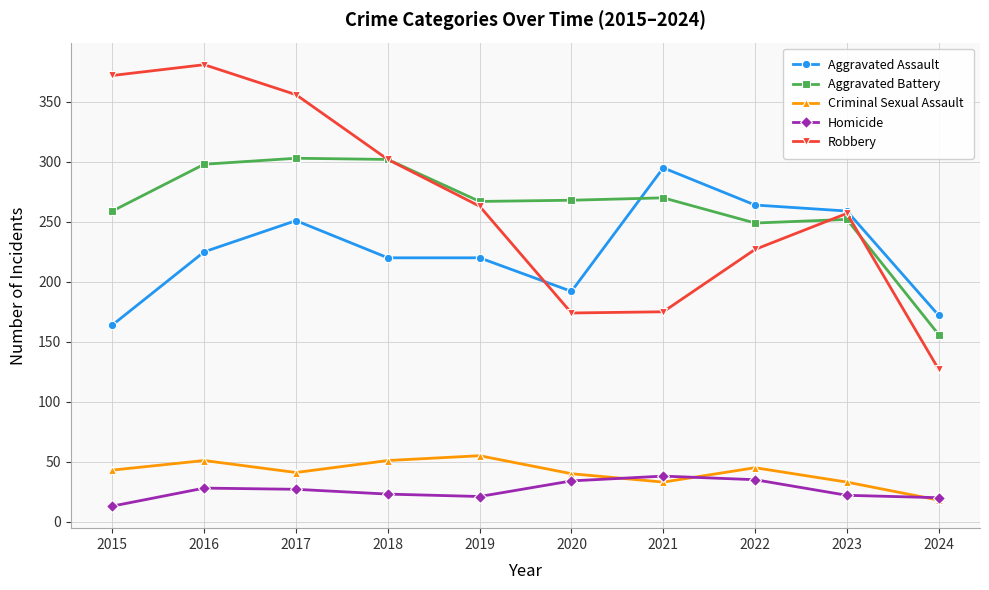

Which label corresponds to the largest value in the chart?

2016